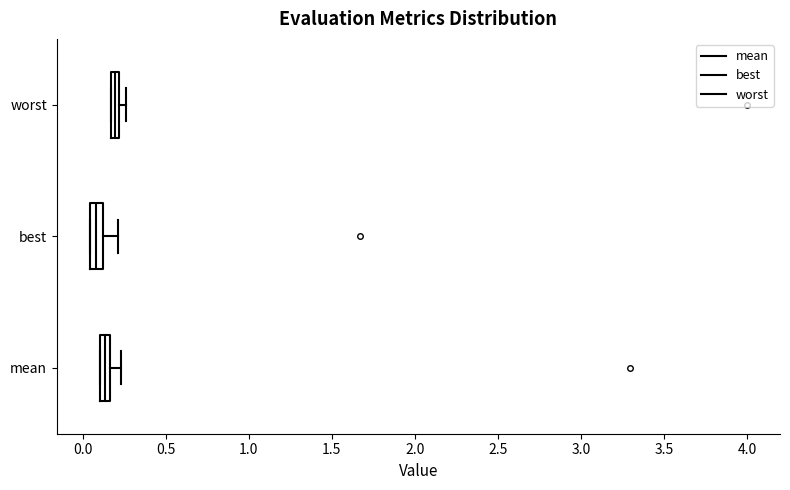

Where is the right edge of the box for worst on the x-axis? The values are not printed on the chart, so give them approximately, as read against the axis.

0.20